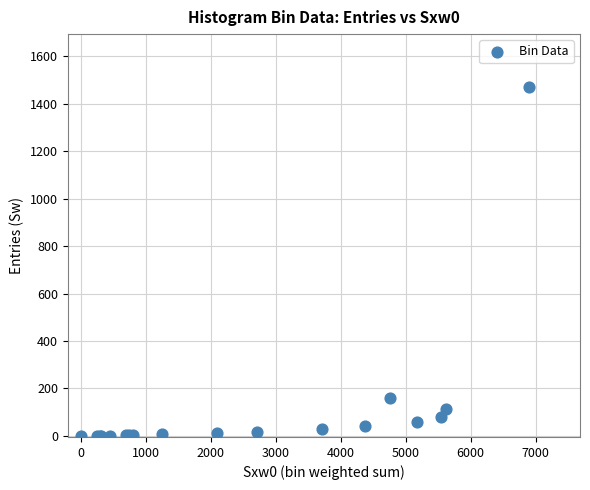

What Y value in the scatter plot is closest to 737?

158